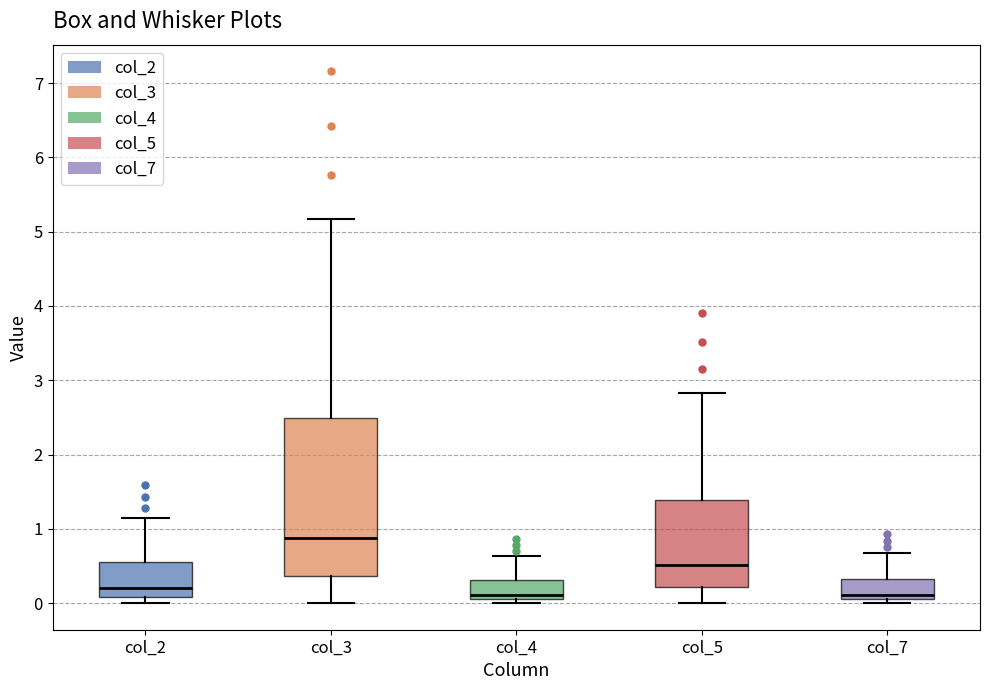

Comparing the boxes themselves (not the whiskers), which one is the tallest?

col_3